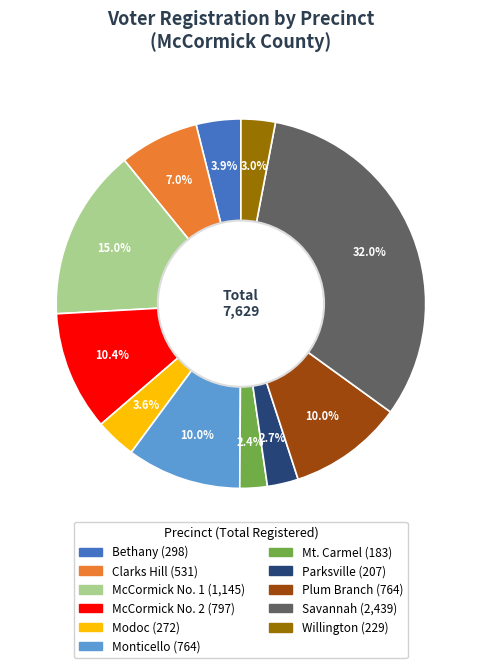

To the nearest percent, what portion does Modoc represent?

4%